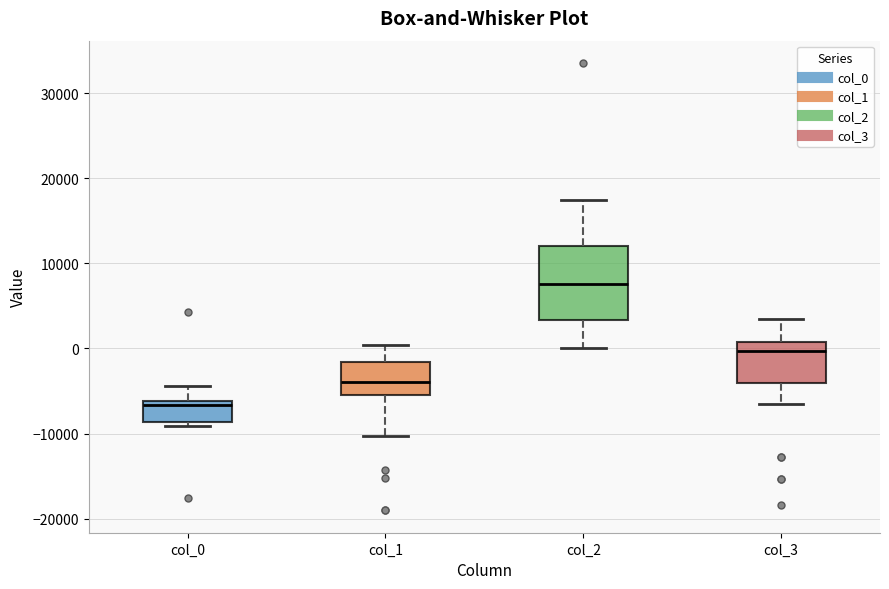

Comparing the boxes themselves (not the whiskers), which one is the tallest?

col_2